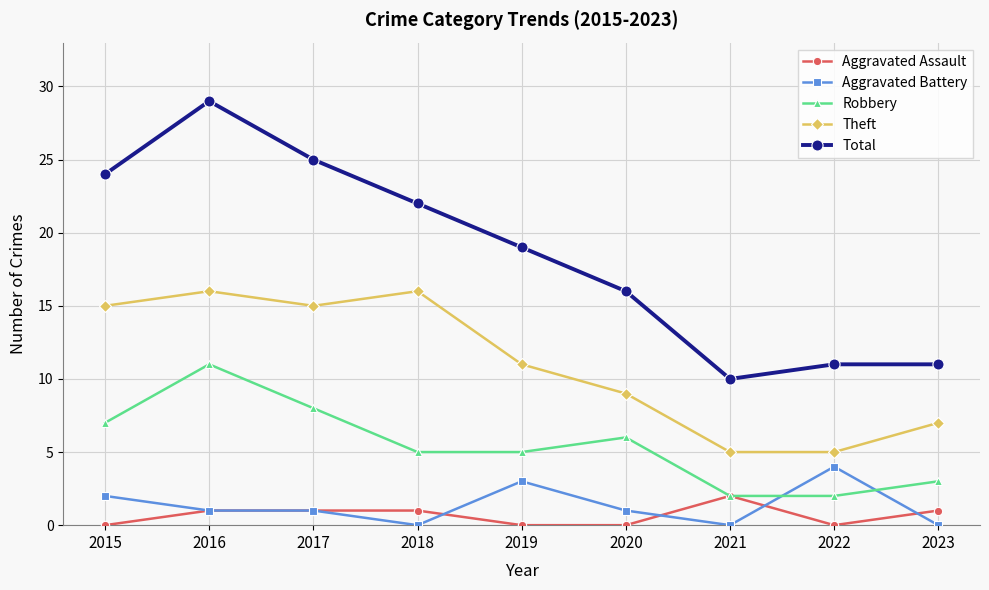

Where is Total nearest to the value 19?

2019